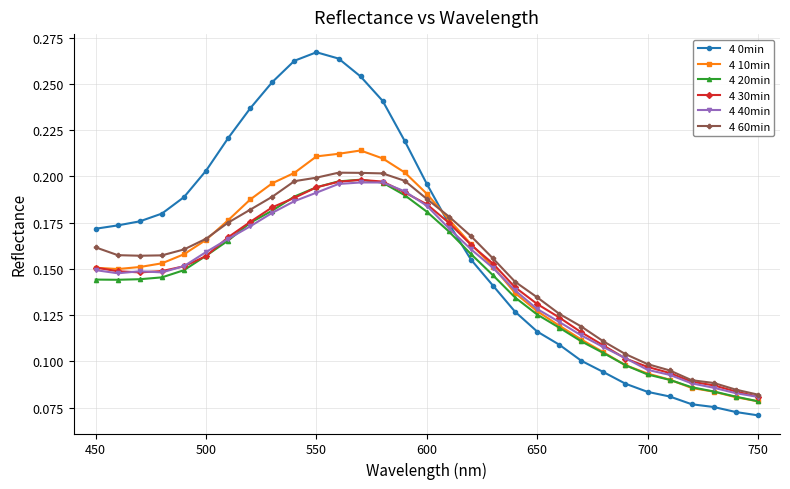

Which series has the largest total across all categories?

4 0min